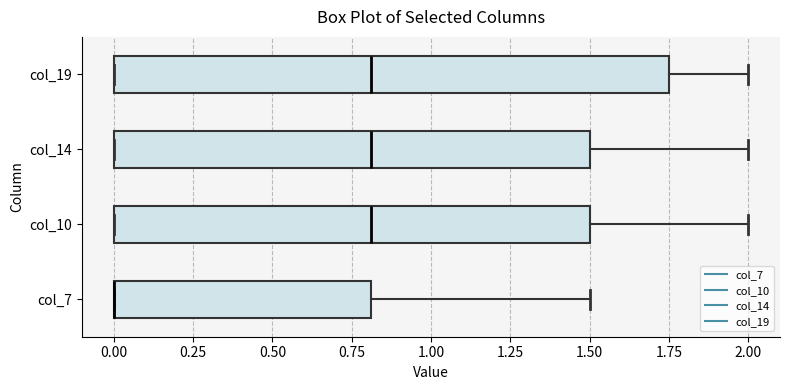

Which box is the widest, from its left edge to its right edge?

col_19